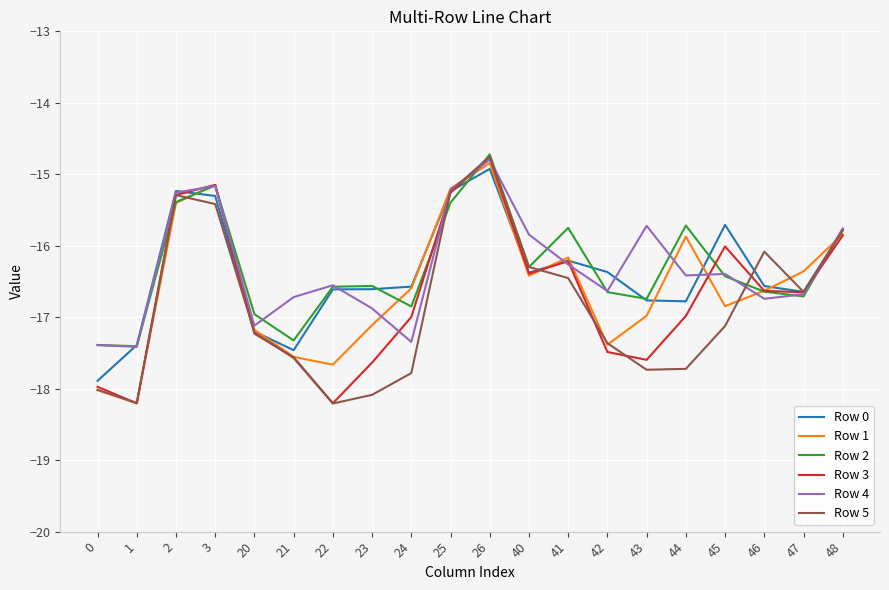

What is the total value across all series at 3?

-91.3